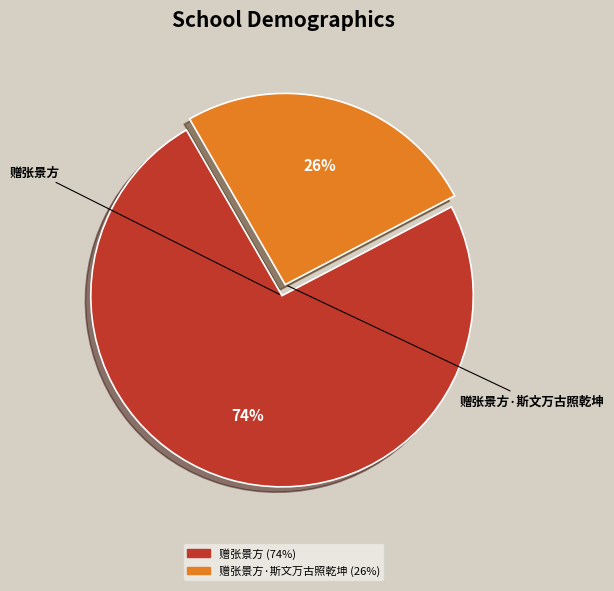

Is there any slice that represents more than half of the pie?

Yes